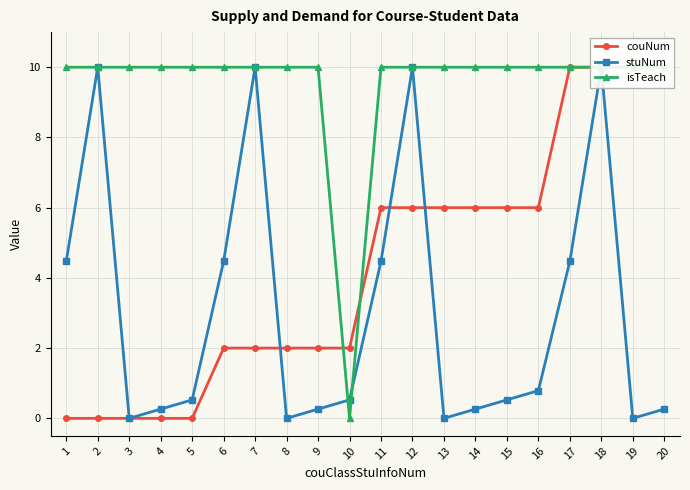

Is the value of couNum at 15 greater than the value of isTeach at 7?

No